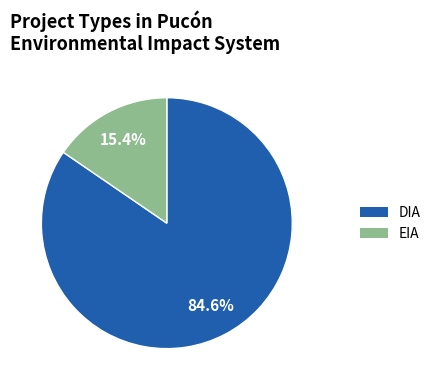

To the nearest percent, what is the difference between the EIA and DIA slice percentages?

69%